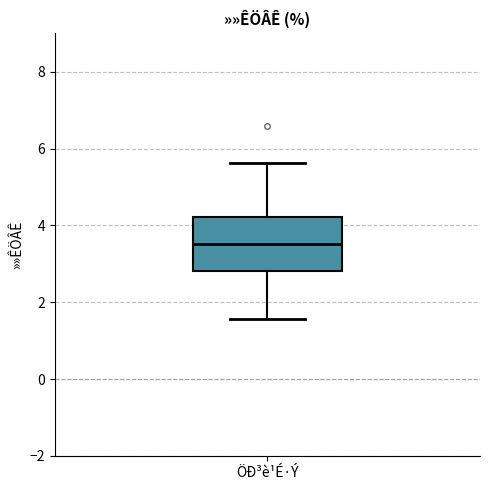

Read this box plot against the y-axis: the position of the median line, the range covered by the box, and the ends of both whiskers. The values are not printed on the chart, so give them approximately, as read against the axis.

median 3.6, box 2.8 to 4.2, whiskers 1.6 to 5.6